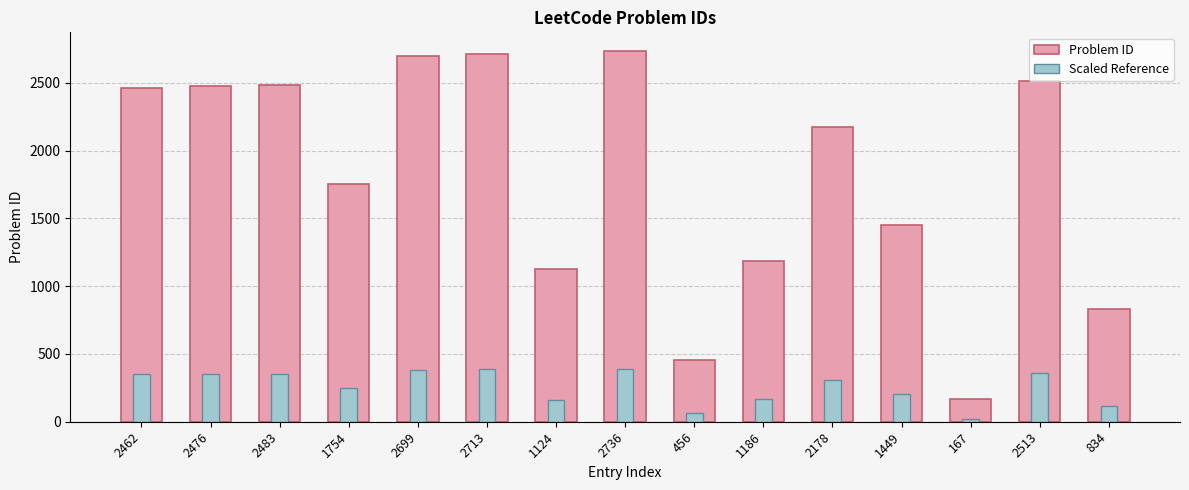

Where is Scaled Reference nearest to the value 206?

1449